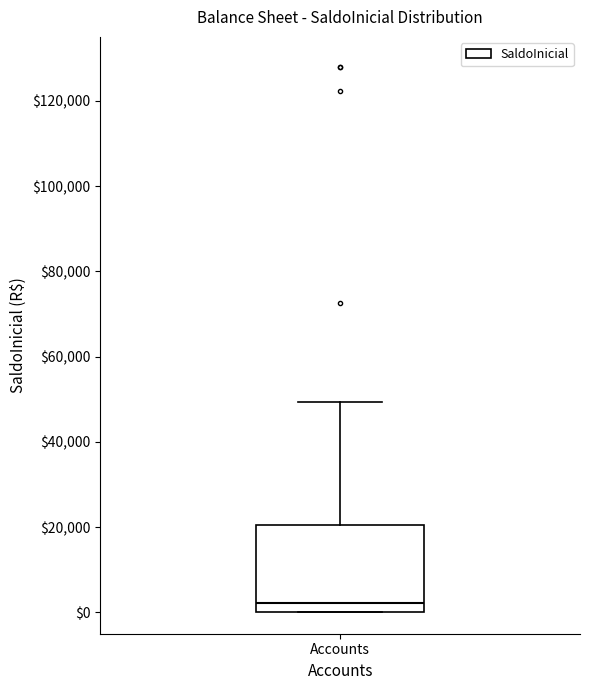

Transcribe this box plot: give where the median line is, the range the box spans, and where the two whiskers end, as read against the y-axis. The values are not printed on the chart, so give them approximately, as read against the axis.

median 2000, box 0 to 20000, whiskers 0 to 50000